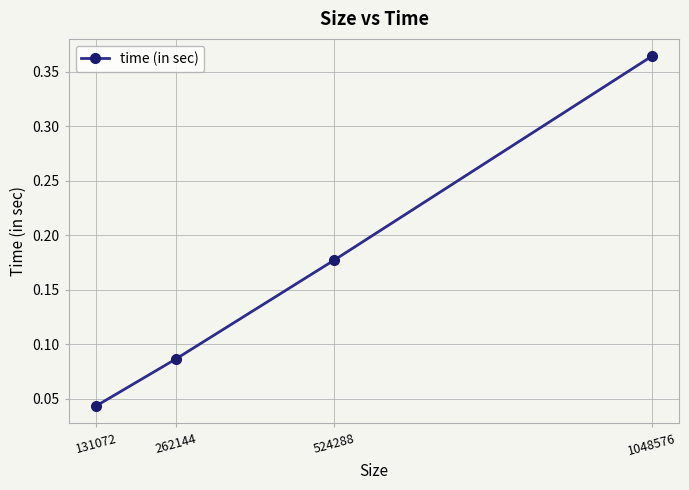

How many lines are shown in the chart?

1